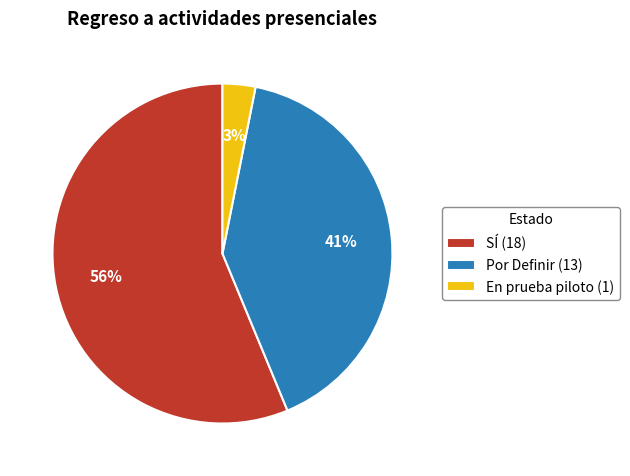

Which category has the smallest portion of the pie?

En prueba piloto